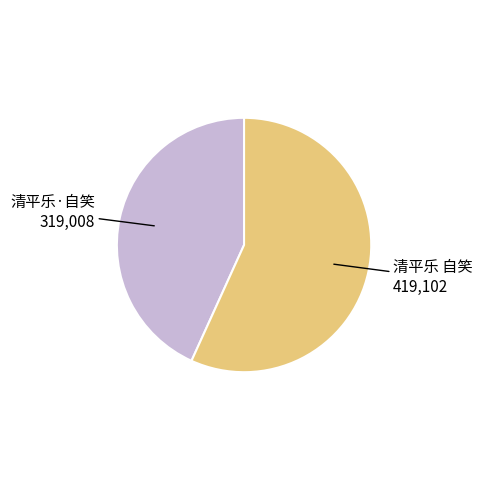

Is there any slice that represents more than half of the pie?

Yes